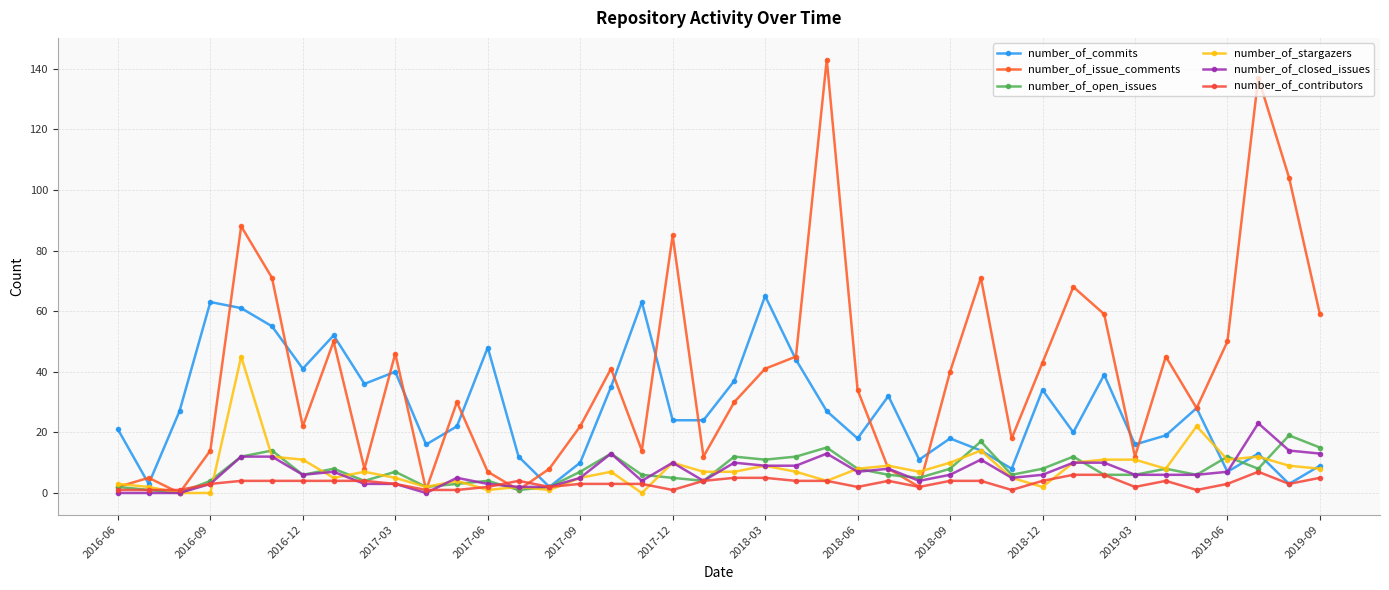

Reading right to left, transcribe all the data shown in this chart.

number_of_commits: 9	3	13	7	28	19	16	39	20	34	8	14	18	11	32	18	27	44	65	37	24	24	63	35	10	2	12	48	22	16	40	36	52	41	55	61	63	27	3	21
number_of_issue_comments: 59	104	137	50	28	45	12	59	68	43	18	71	40	2	8	34	143	45	41	30	12	85	14	41	22	8	1	7	30	1	46	8	50	22	71	88	14	0	5	2
number_of_open_issues: 15	19	8	12	6	8	6	6	12	8	6	17	8	5	6	8	15	12	11	12	4	5	6	13	7	2	1	4	3	2	7	4	8	6	14	12	4	0	1	2
number_of_stargazers: 8	9	12	11	22	8	11	11	10	2	5	14	10	7	9	8	4	7	9	7	7	10	0	7	5	1	2	1	4	2	5	7	5	11	12	45	0	0	2	3
number_of_closed_issues: 13	14	23	7	6	6	6	10	10	6	5	11	6	4	8	7	13	9	9	10	4	10	4	13	5	2	2	3	5	0	3	3	7	6	12	12	3	0	0	0
number_of_contributors: 5	3	7	3	1	4	2	6	6	4	1	4	4	2	4	2	4	4	5	5	4	1	3	3	3	2	4	2	1	1	3	4	4	4	4	4	3	1	1	1